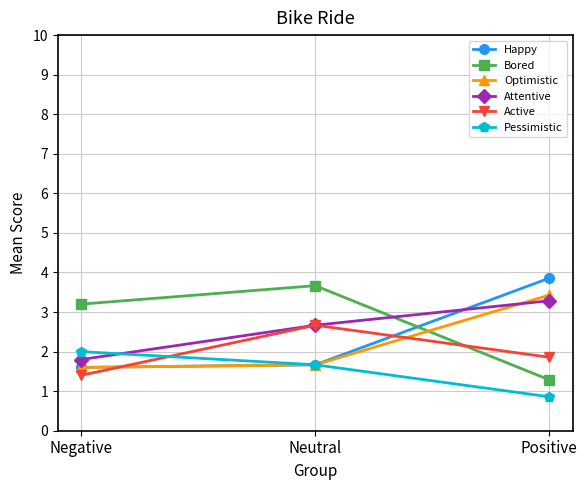

True or false: Bored has a value of 3.7 at Neutral.

True